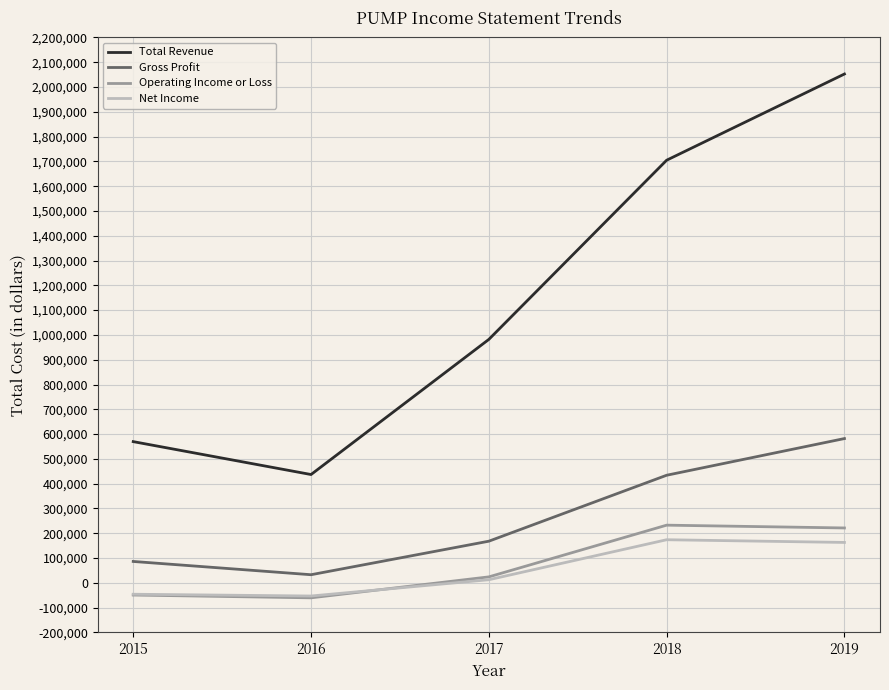

Where is Net Income nearest to the value 60400?

2017